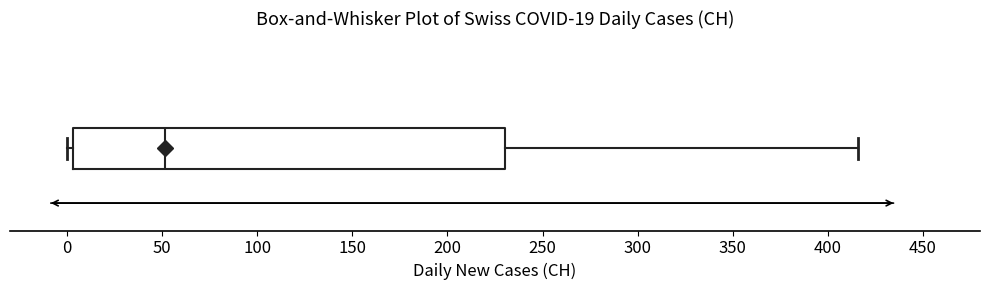

Where does the median line of the box sit on the x-axis? The values are not printed on the chart, so give them approximately, as read against the axis.

50